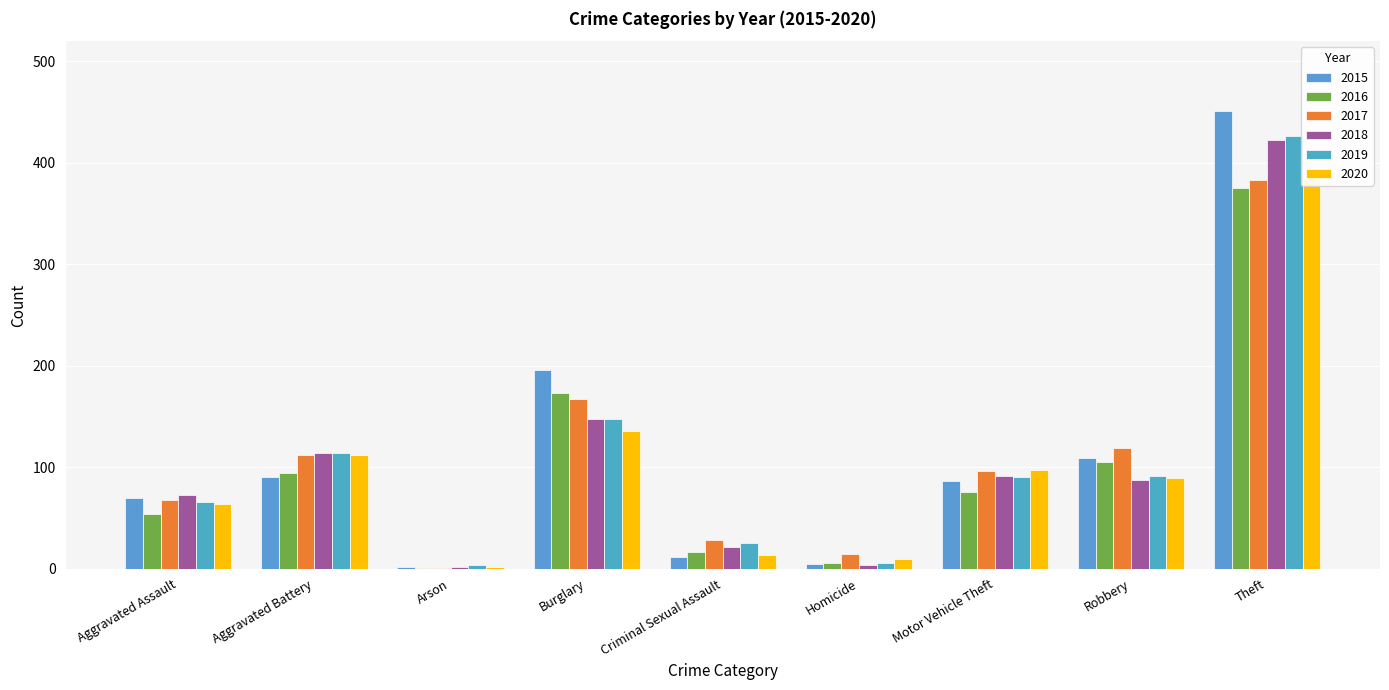

Read the 2018 value at Homicide.

4